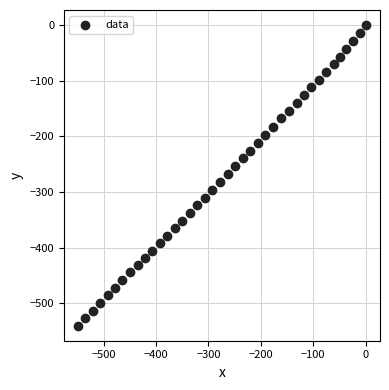

What is the range of Y values (max minus min)?

540.1